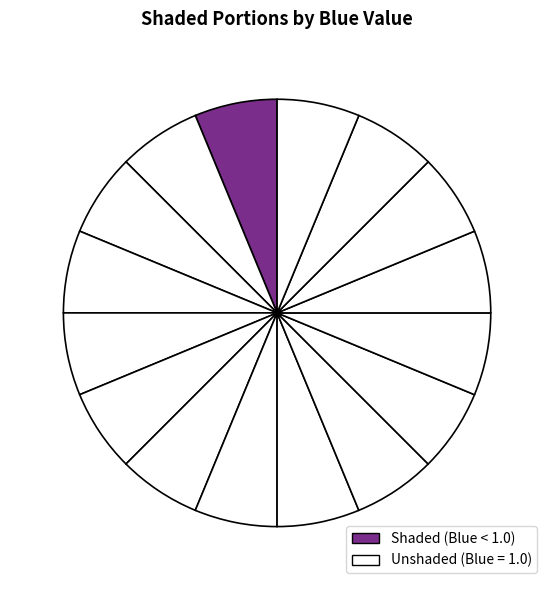

How many segments does this pie chart have?

16